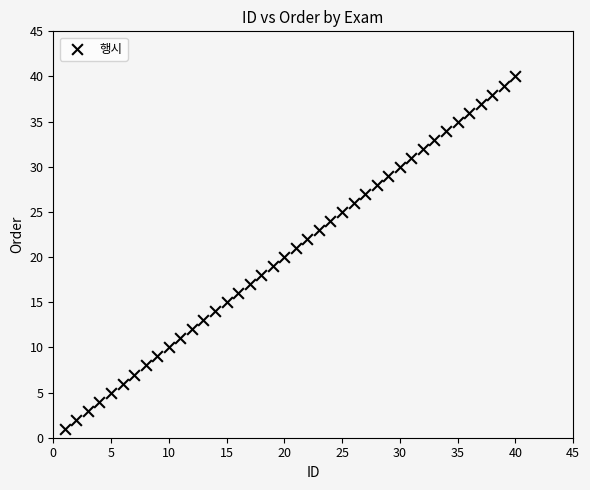

What is the range of X values (max minus min)?

39